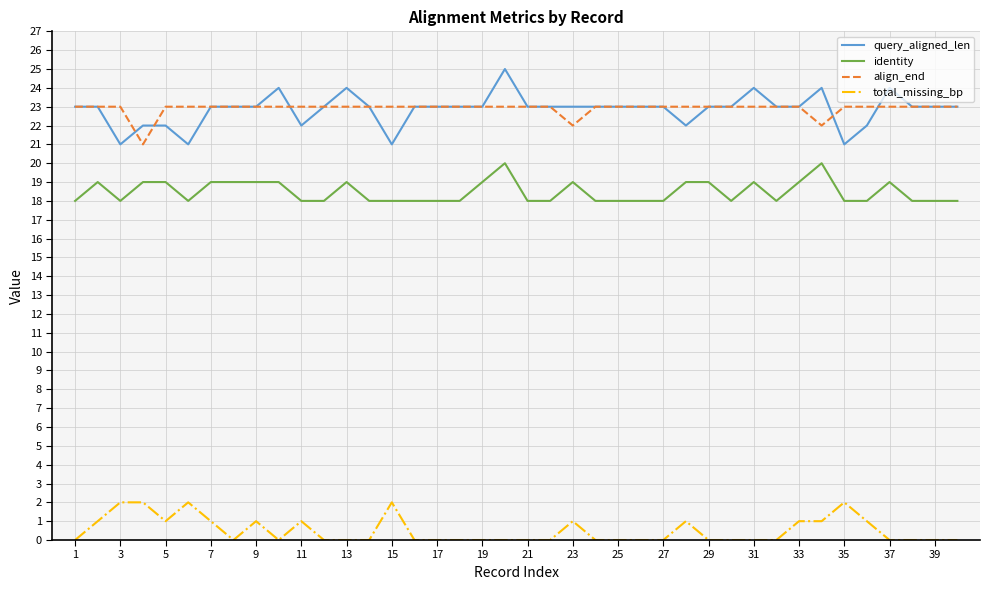

True or false: identity and query_aligned_len cross at least once.

False